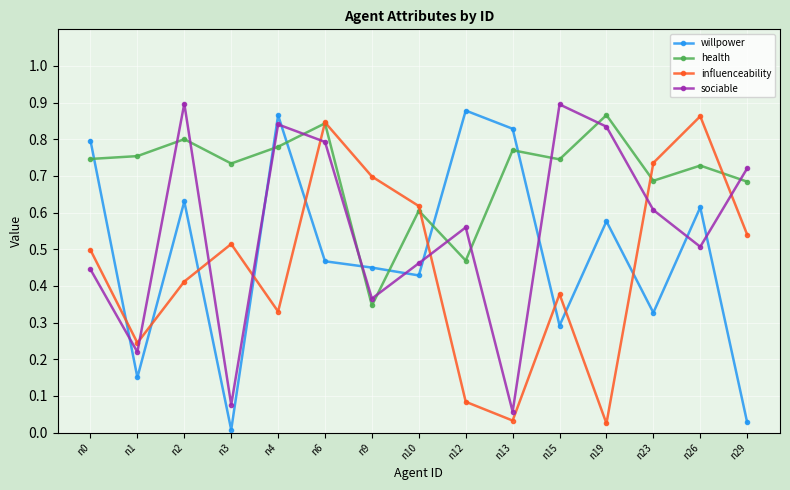

What is the total value across all series at n0?

2.5